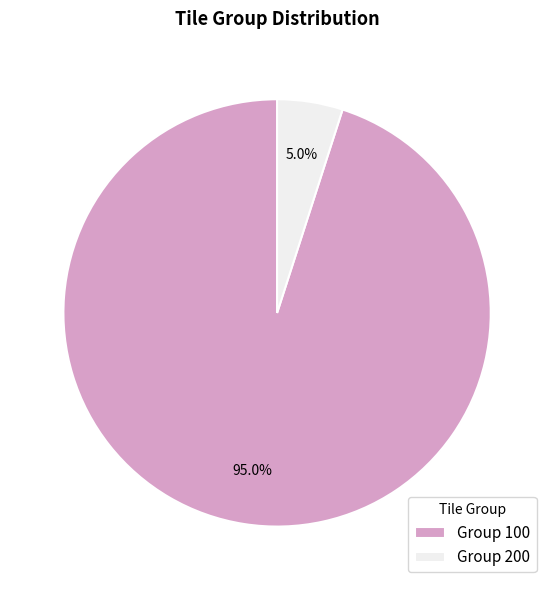

Rank the categories by value from highest to lowest.

Group 100, Group 200